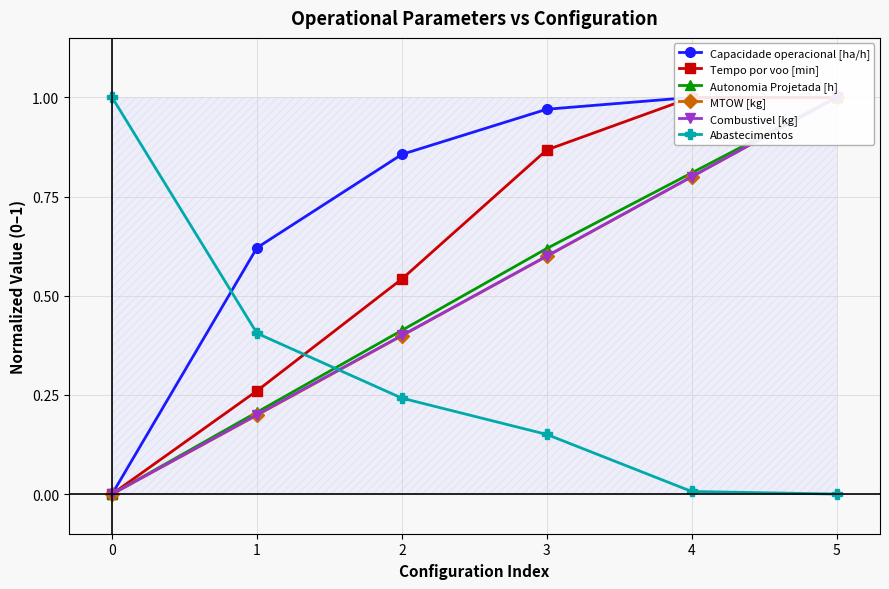

What is the sum of all MTOW [kg] values?

3.0